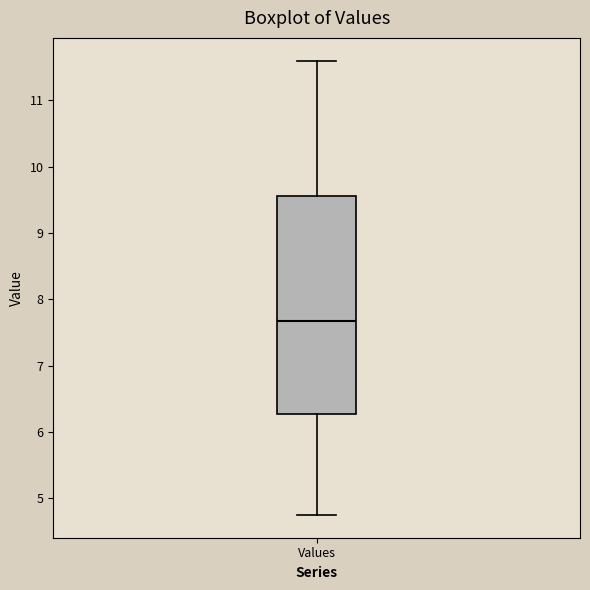

Read this box plot against the y-axis: the position of the median line, the range covered by the box, and the ends of both whiskers. The values are not printed on the chart, so give them approximately, as read against the axis.

median 7.7, box 6.3 to 9.6, whiskers 4.8 to 11.6